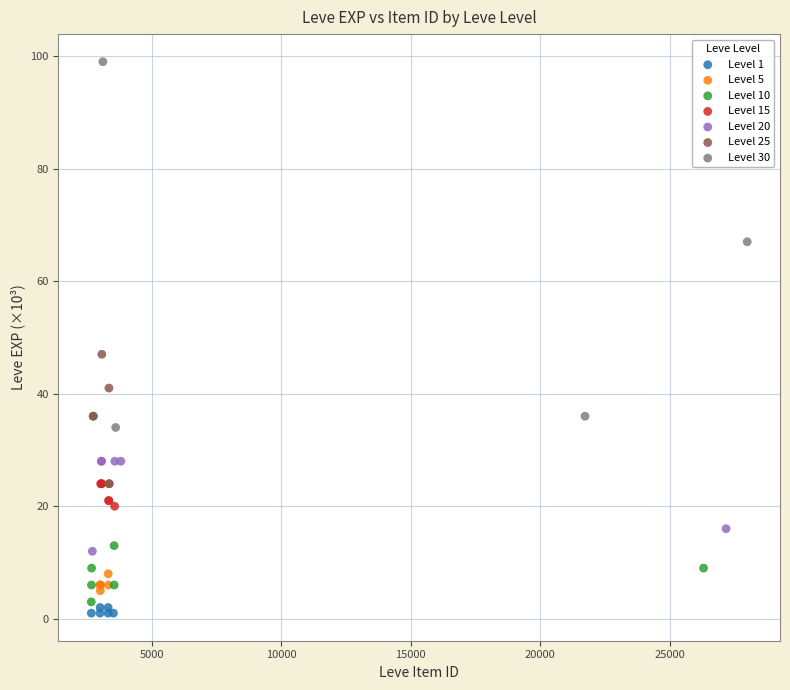

Which series has the widest spread of Y values?

Level 30